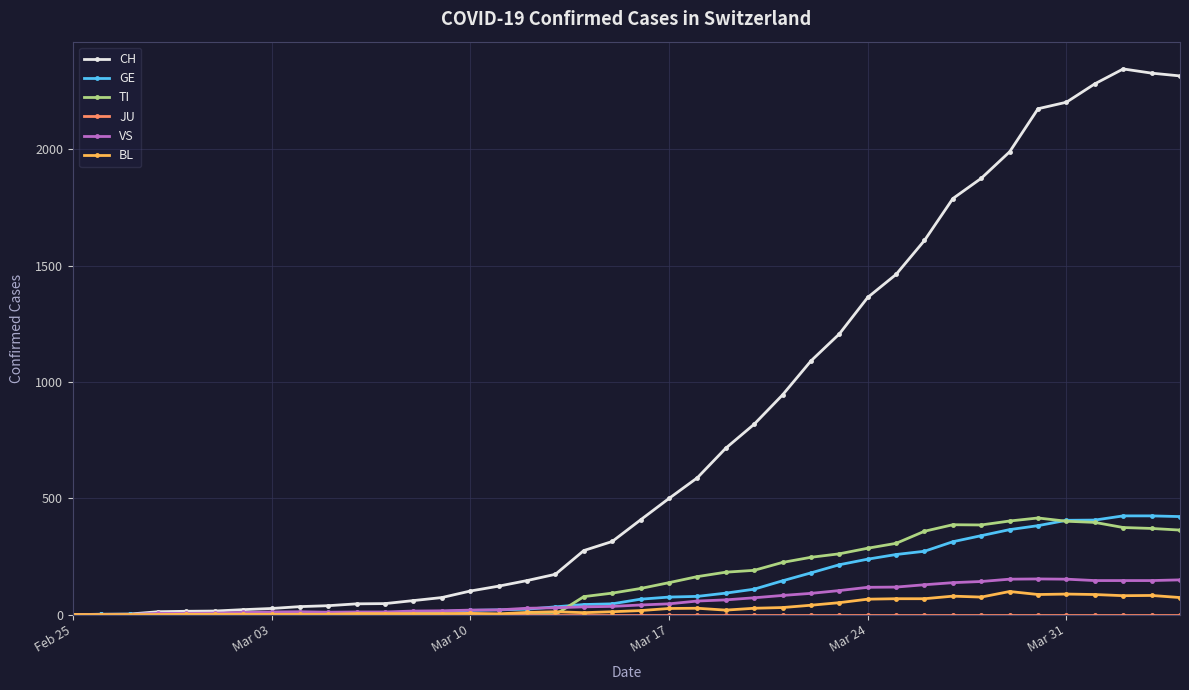

Is this an area chart (filled region under the line)?

No